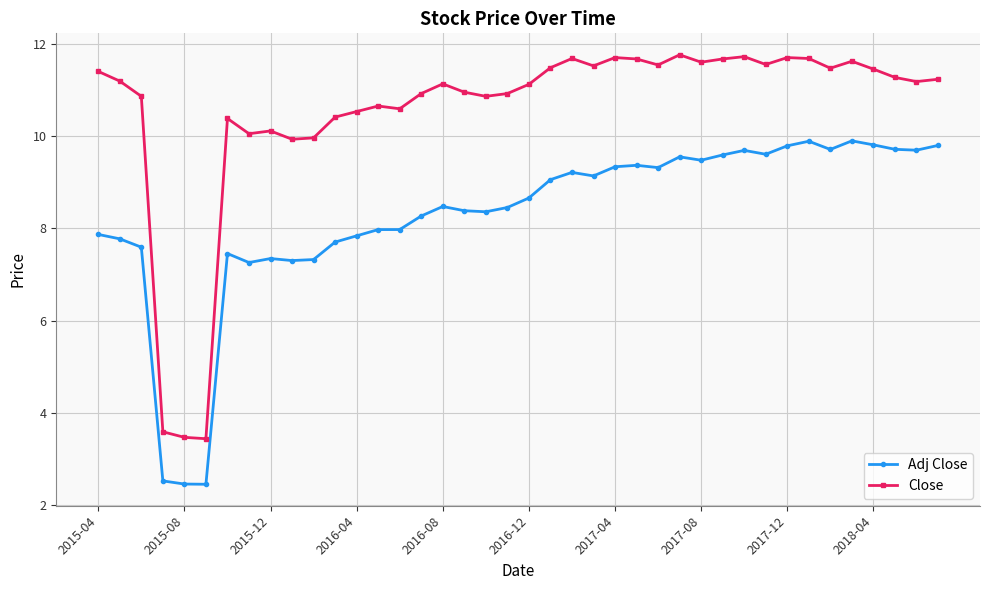

True or false: Close and Adj Close intersect in this chart.

False